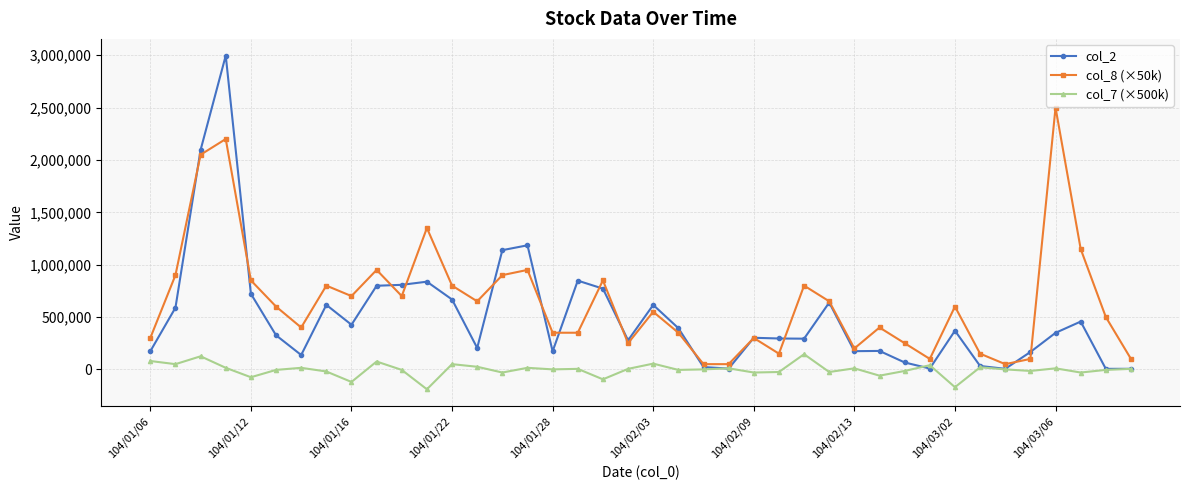

Which series has the largest range (max minus min)?

col_2